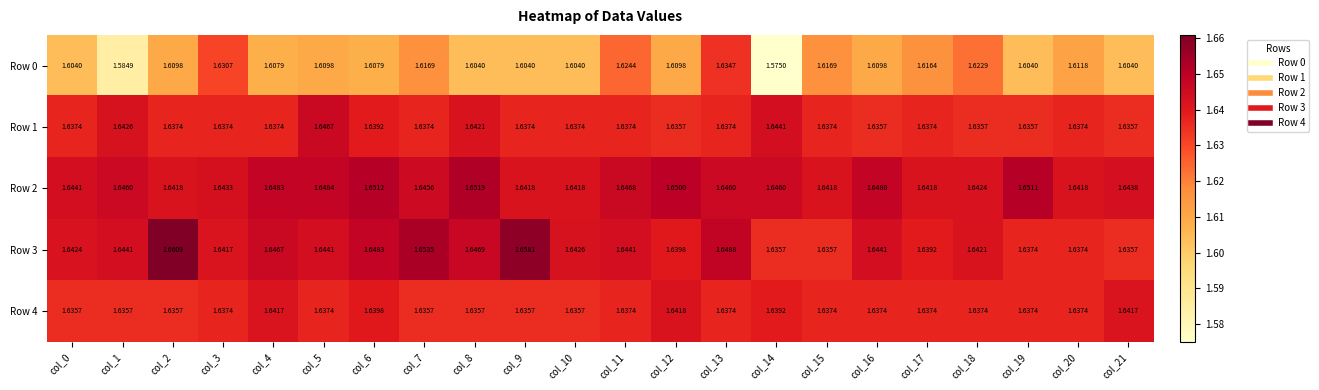

Is the value of Row 3 at col_14 greater than the value of Row 1 at col_15?

No